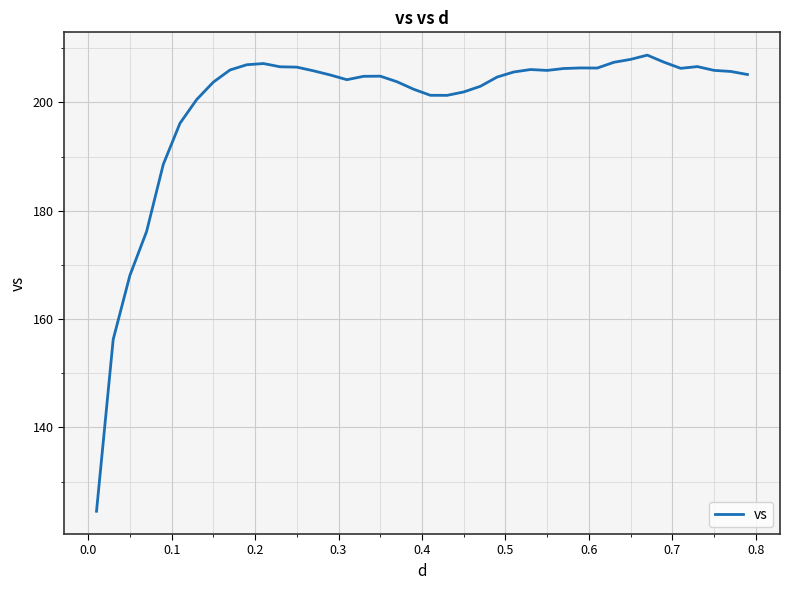

What is the smallest value displayed?

124.5